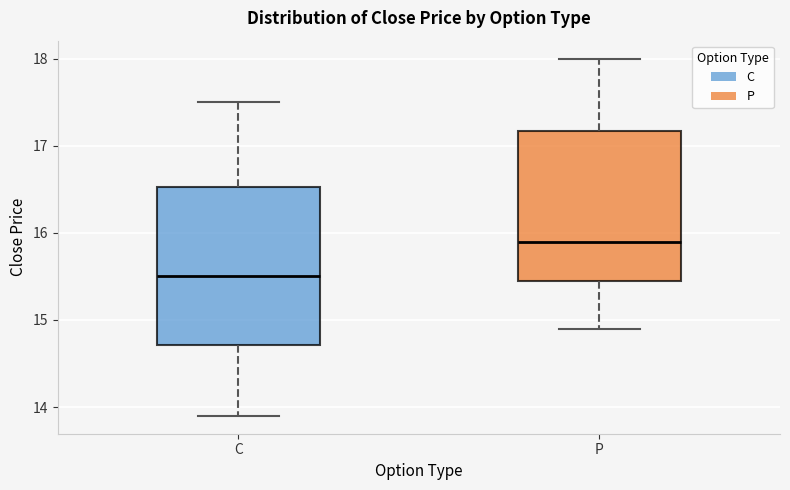

Where does the lower whisker of the box for P end on the y-axis? The values are not printed on the chart, so give them approximately, as read against the axis.

14.9